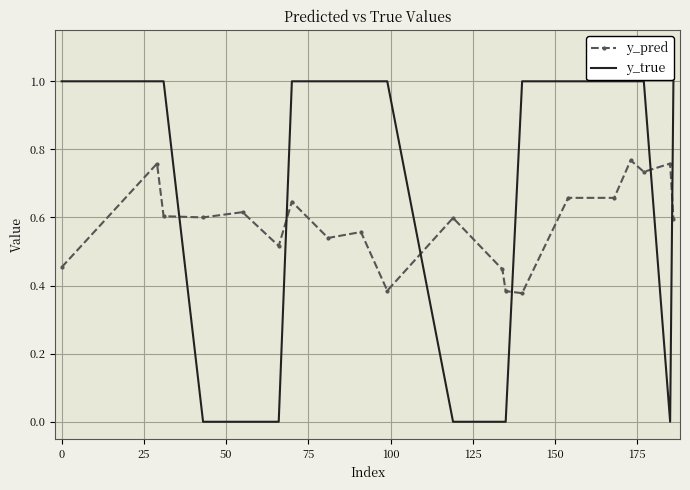

Which series has the largest range (max minus min)?

y_true